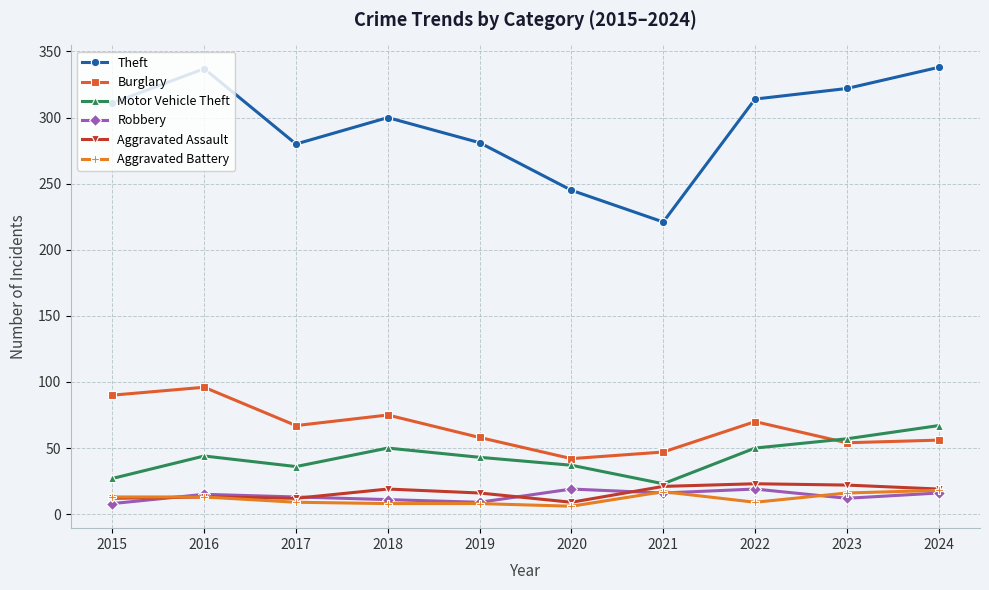

Read the Aggravated Battery value at 2016, to the nearest 10.

10